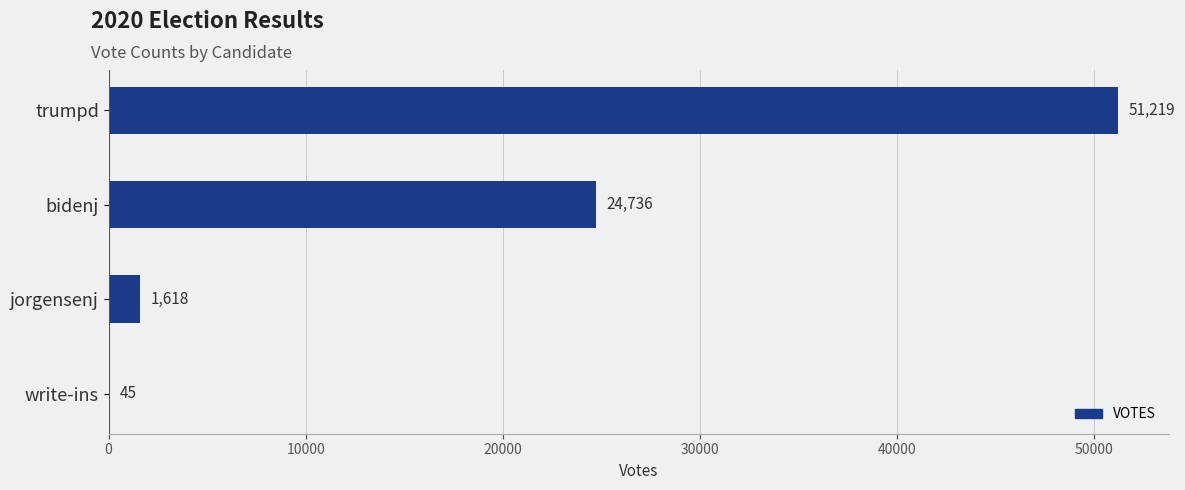

Reading top to bottom, list all the values displayed in this chart.

trumpd=51219	bidenj=24736	jorgensenj=1618	write-ins=45